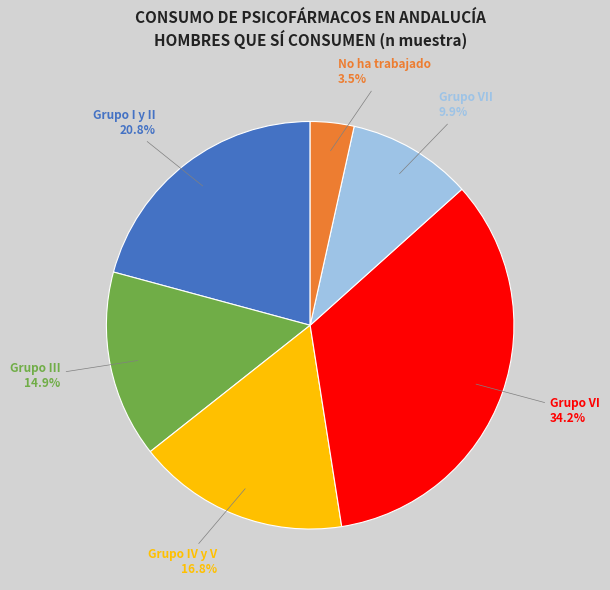

Between No ha trabajado and Grupo IV y V, which is larger?

Grupo IV y V